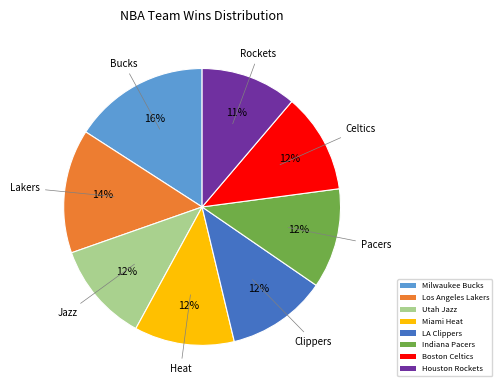

To the nearest percent, what percentage of the pie is Boston Celtics?

12%